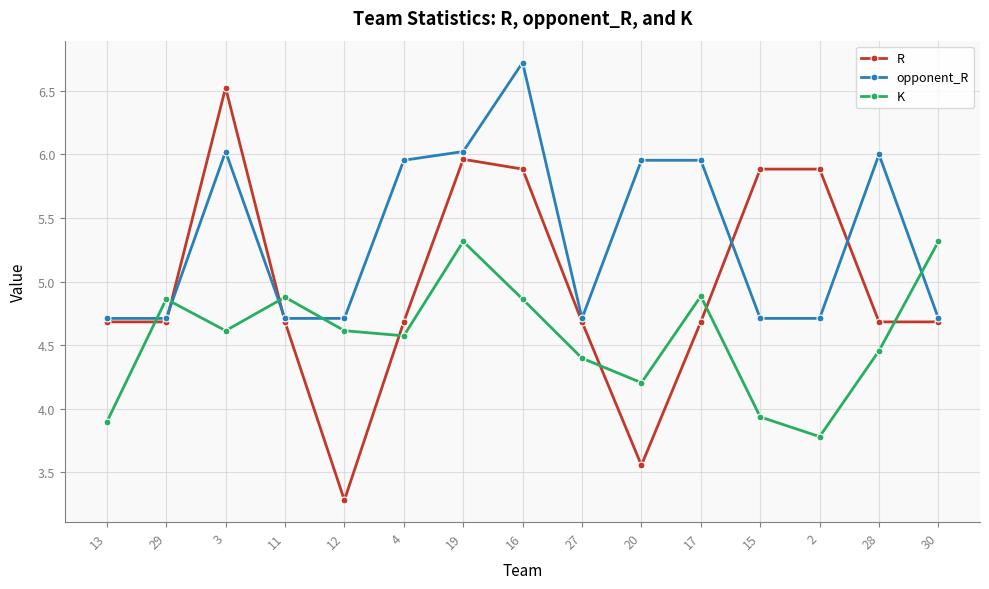

How many lines are shown in the chart?

3